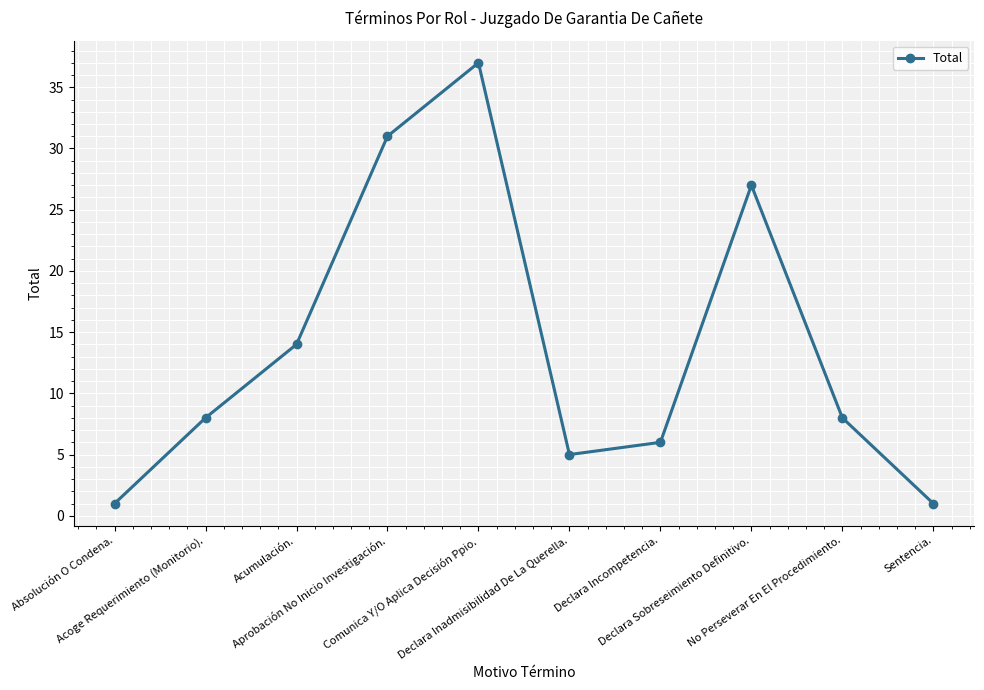

What is the smallest value displayed?

1